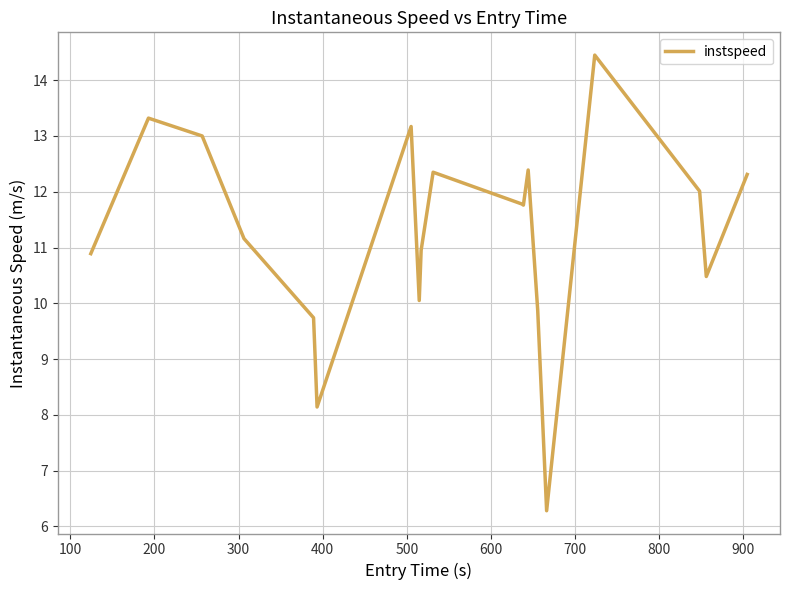

What is the sum of all values?

223.1